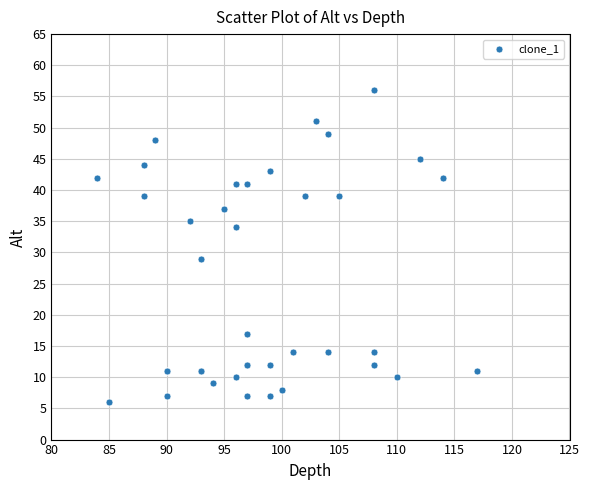

What Y value in the scatter plot is closest to 31?

29